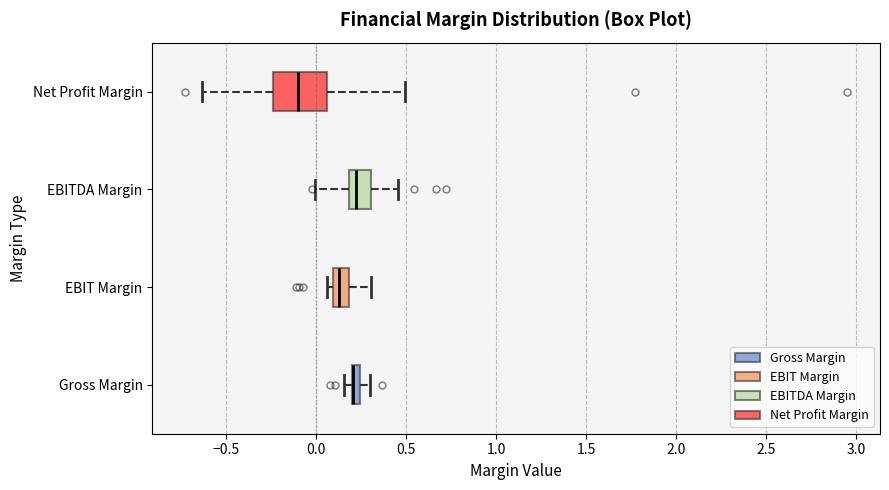

Where is the right edge of the box for EBITDA Margin on the x-axis? The values are not printed on the chart, so give them approximately, as read against the axis.

0.30